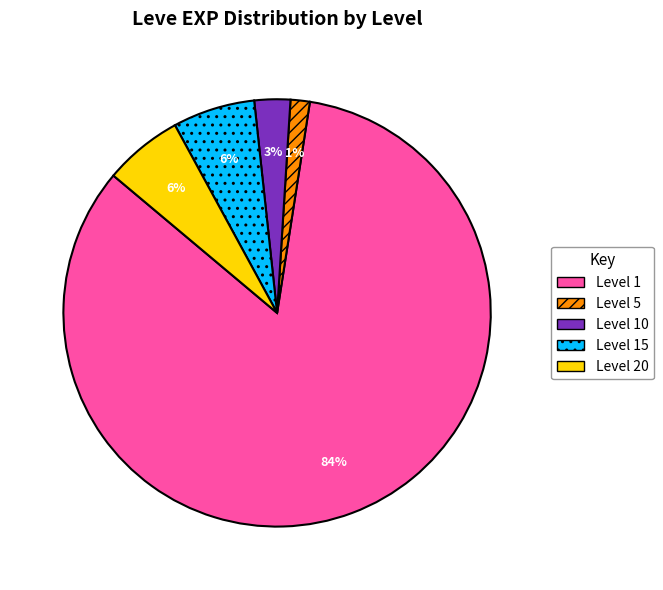

Is there any slice that represents more than half of the pie?

Yes